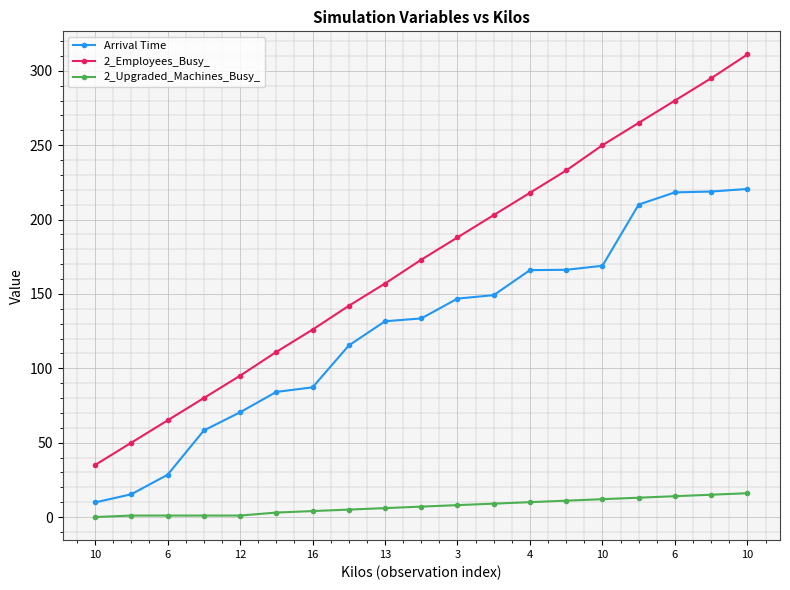

Which series has the widest spread of values?

2_Employees_Busy_